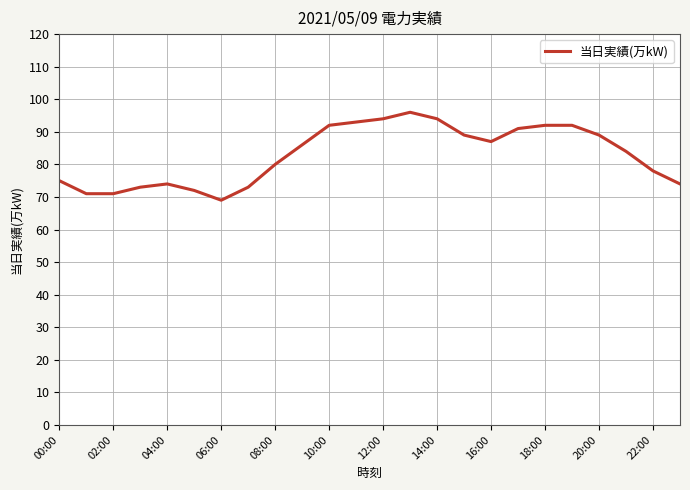

What is the difference between the maximum and minimum values?

27